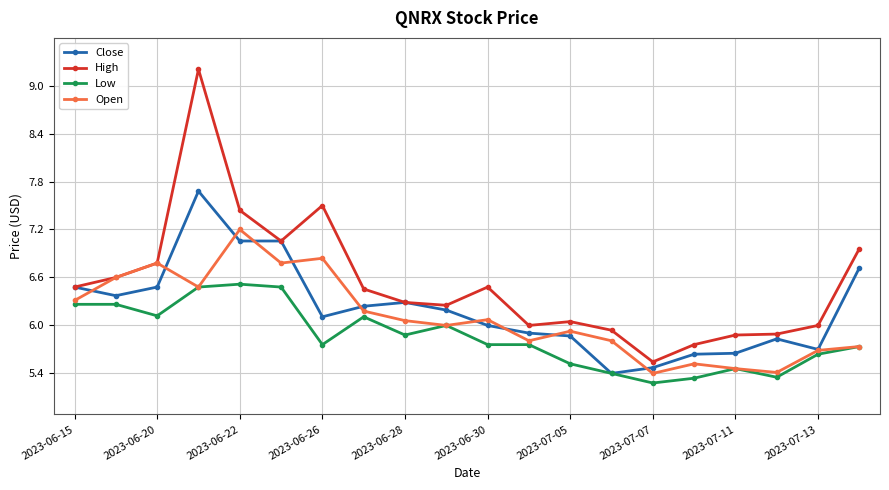

What is the greatest value displayed?

9.2